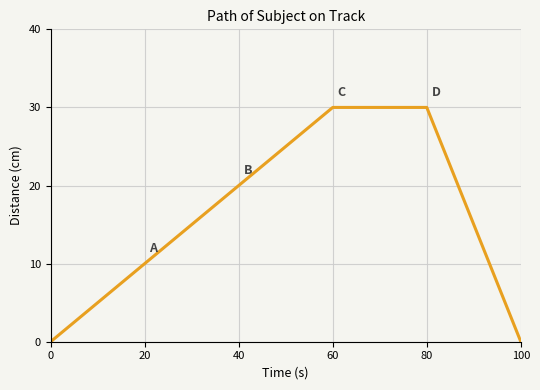

Is it true that the value at 40 is 28?

False